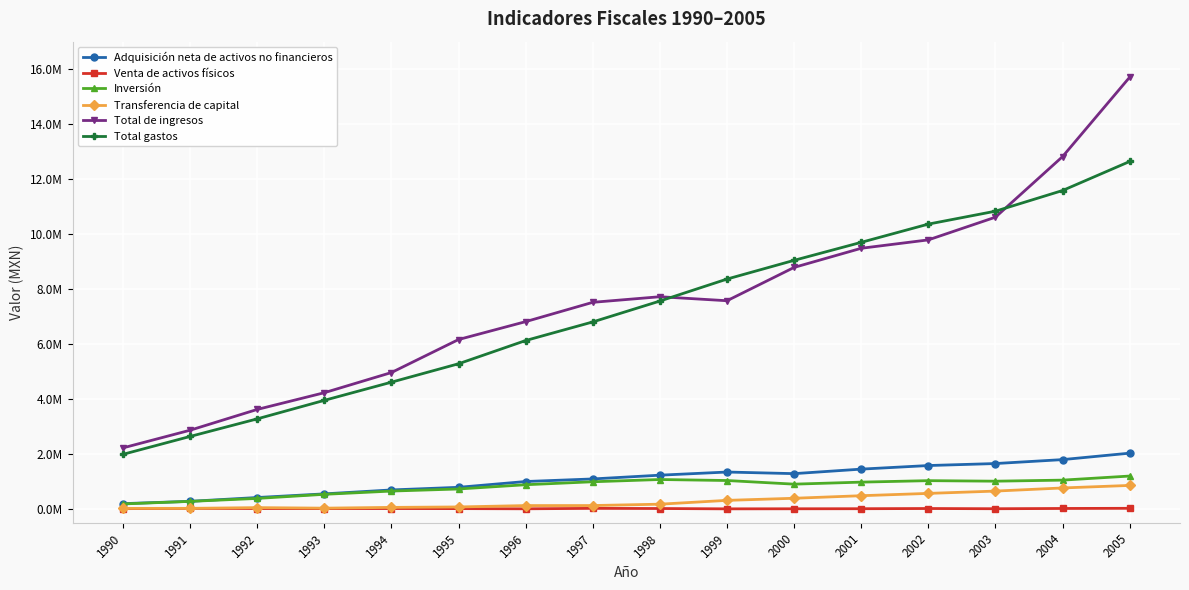

Is it true that Venta de activos físicos equals 19961 at 1990?

False